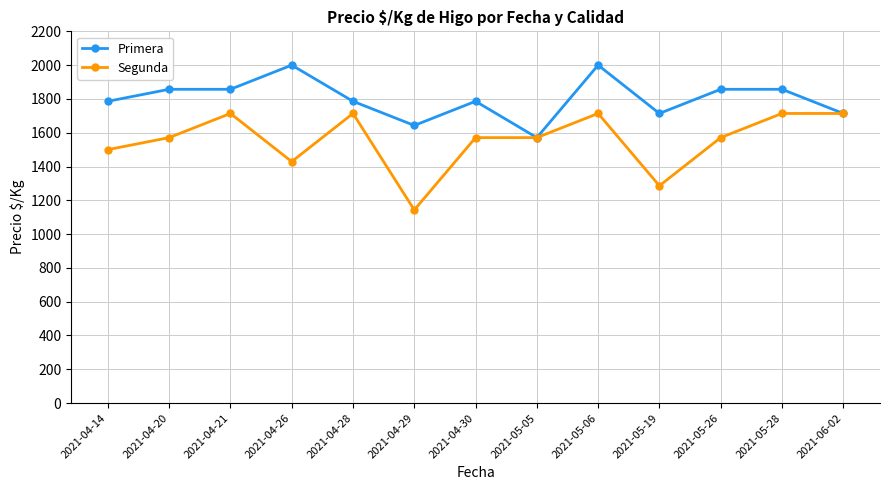

Which series has the largest range (max minus min)?

Segunda